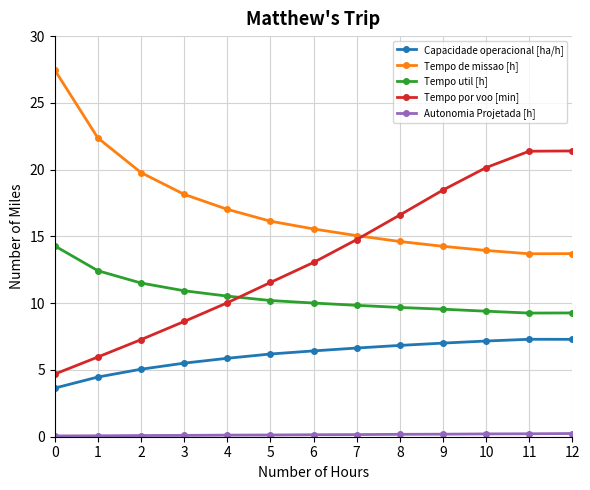

True or false: Tempo por voo [min] has more than 1 points higher than both neighbors.

False